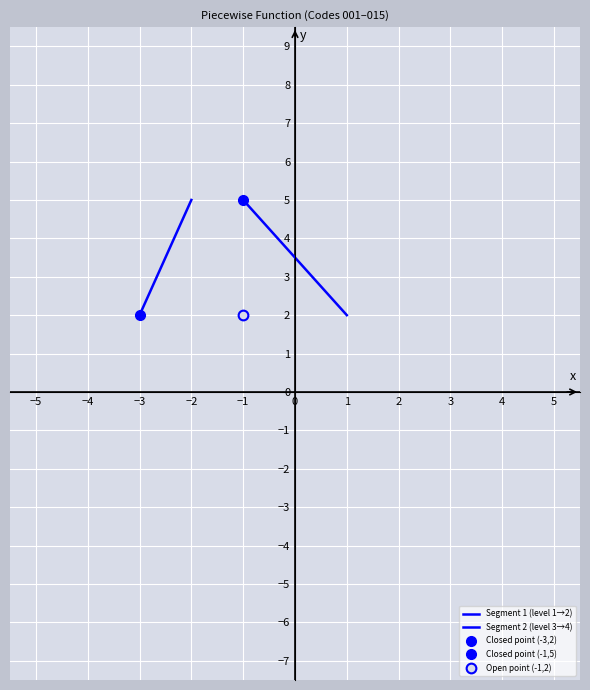

Is the value of Segment 2 (level 3→4) at −4 greater than the value of Segment 1 (level 1→2) at −4?

No